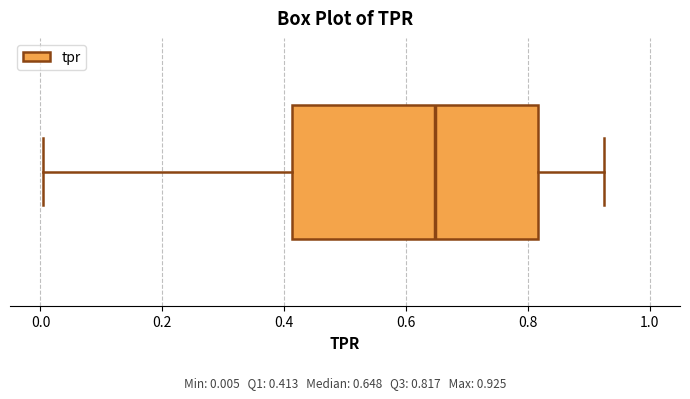

Transcribe this box plot: give where the median line is, the range the box spans, and where the two whiskers end, as read against the x-axis. The values are not printed on the chart, so give them approximately, as read against the axis.

median 0.64, box 0.42 to 0.82, whiskers 0.00 to 0.92